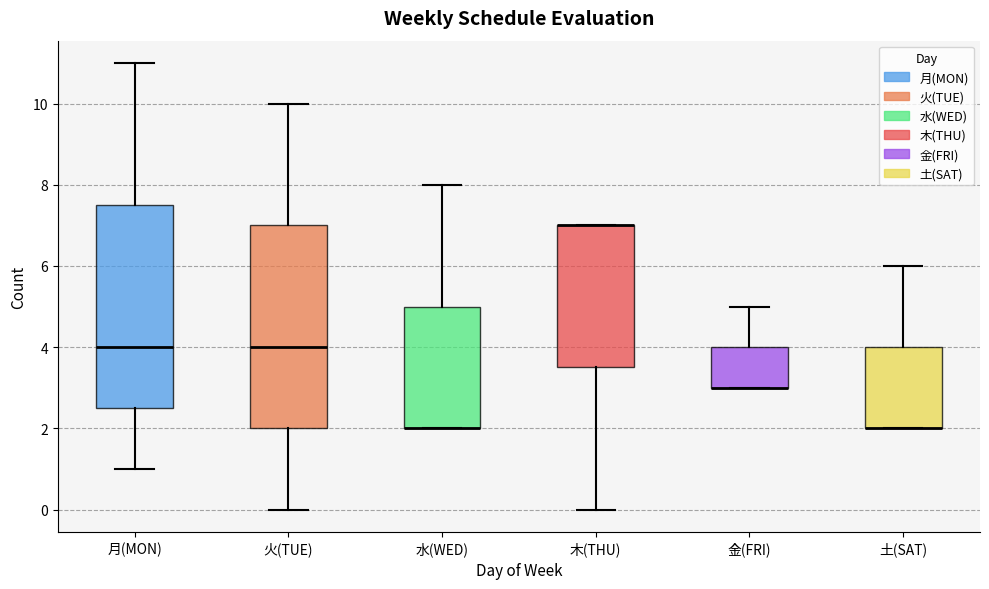

Where does the median line of the box for 火(TUE) sit on the y-axis? The values are not printed on the chart, so give them approximately, as read against the axis.

4.0